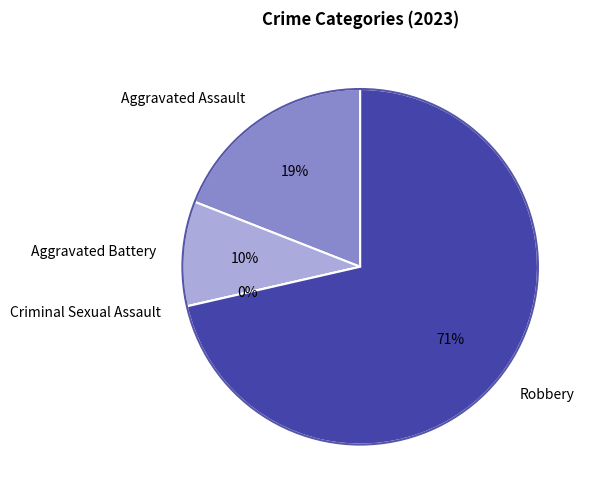

What percentage do Robbery and Aggravated Assault together represent?

90.5%